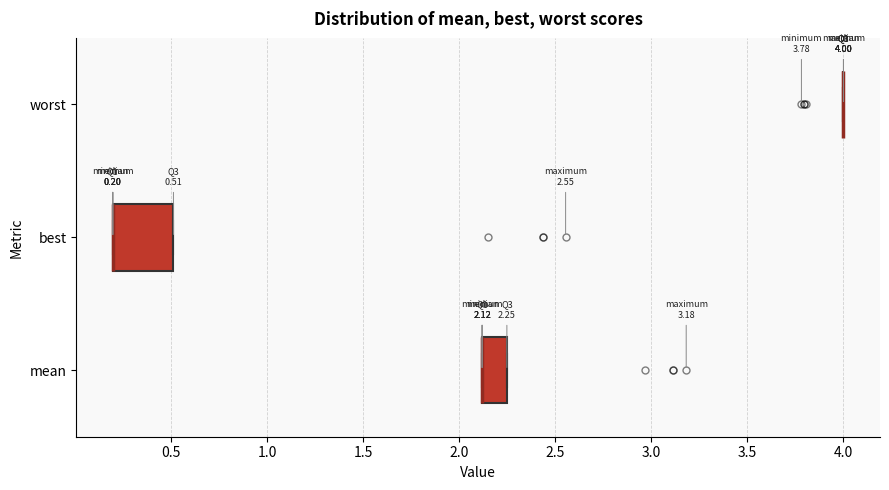

Comparing the boxes themselves (not the whiskers), which one is the widest?

best